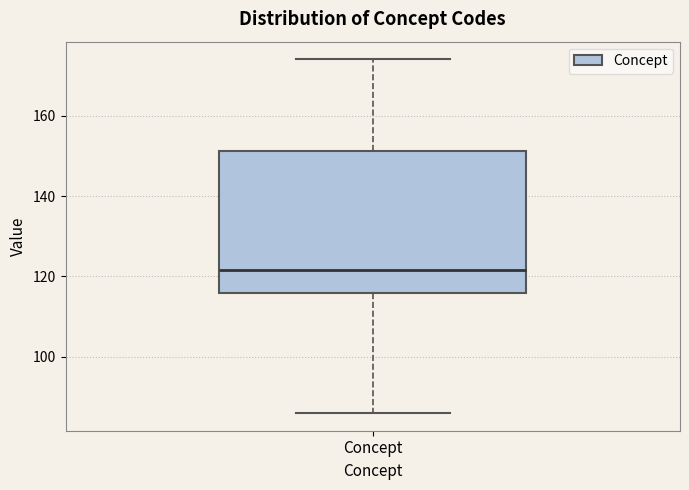

Read this box plot against the y-axis: the position of the median line, the range covered by the box, and the ends of both whiskers. The values are not printed on the chart, so give them approximately, as read against the axis.

median 122, box 116 to 152, whiskers 86 to 174